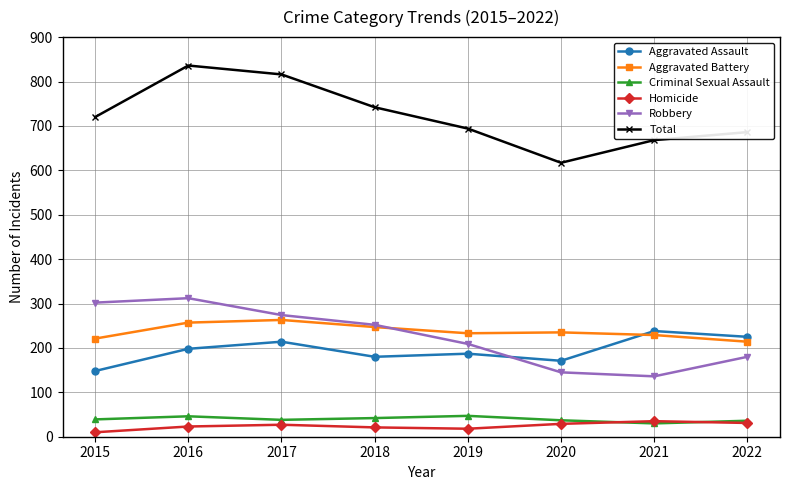

True or false: Robbery and Homicide cross at least once.

False